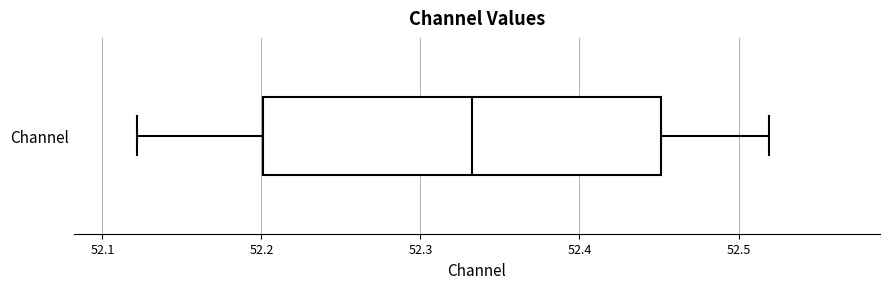

Where is the left edge of the box for Channel on the x-axis? The values are not printed on the chart, so give them approximately, as read against the axis.

52.20